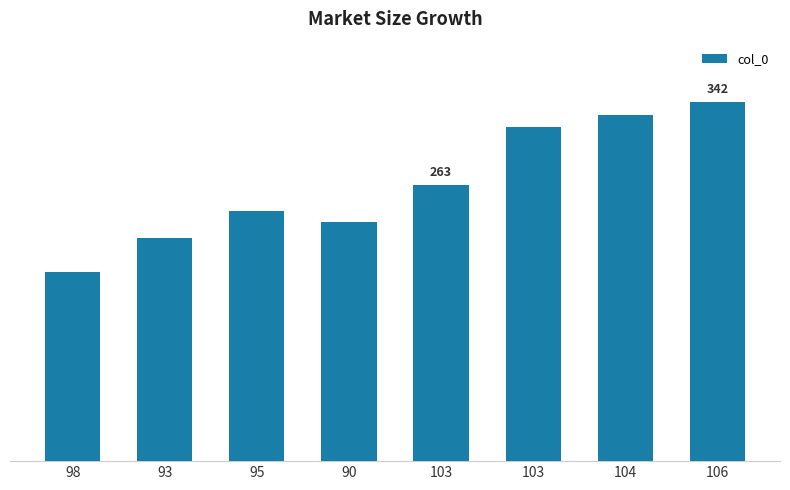

The value at 90 is 228. True or false?

True